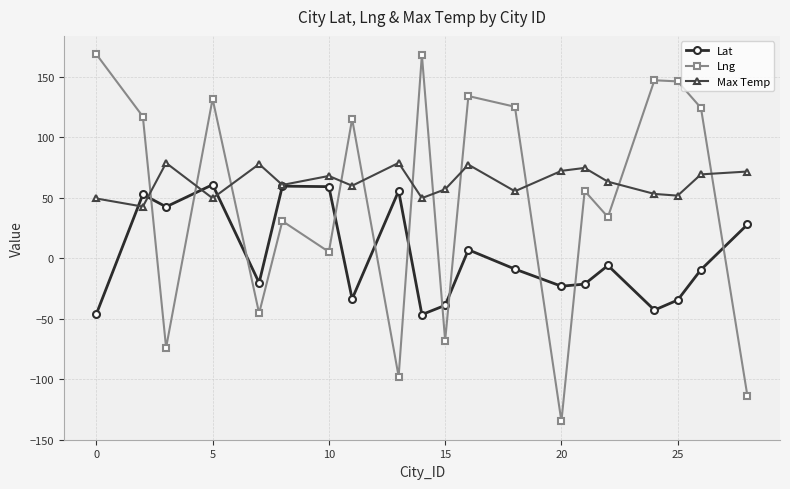

What is the maximum value shown in the chart?

168.9